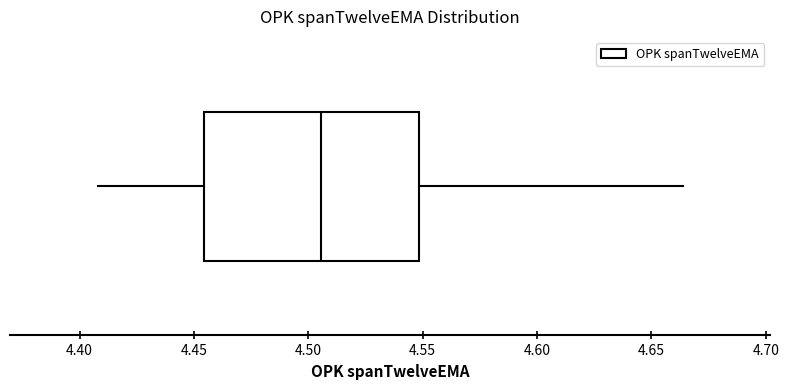

Read this box plot against the x-axis: the position of the median line, the range covered by the box, and the ends of both whiskers. The values are not printed on the chart, so give them approximately, as read against the axis.

median 4.505, box 4.455 to 4.550, whiskers 4.410 to 4.665